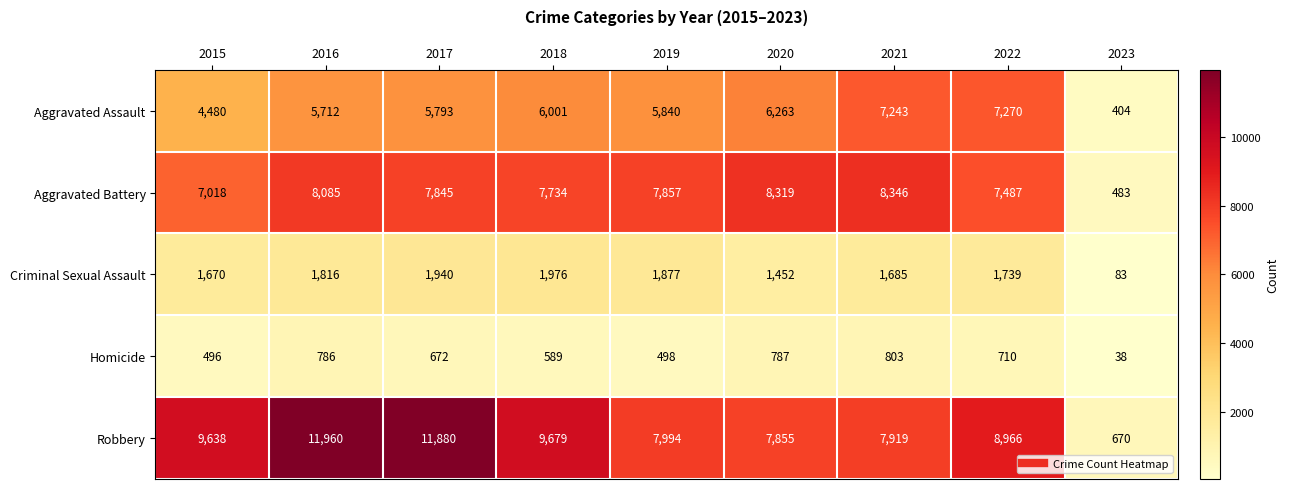

What is the total value across all series at 2022?

26172